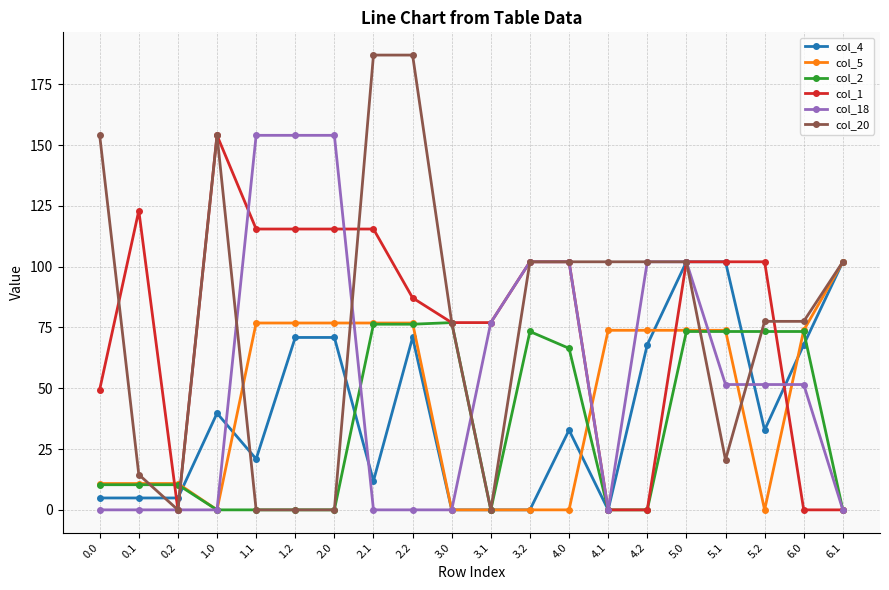

What is the difference between the col_1 values at 2.2 and 1.1?

28.3